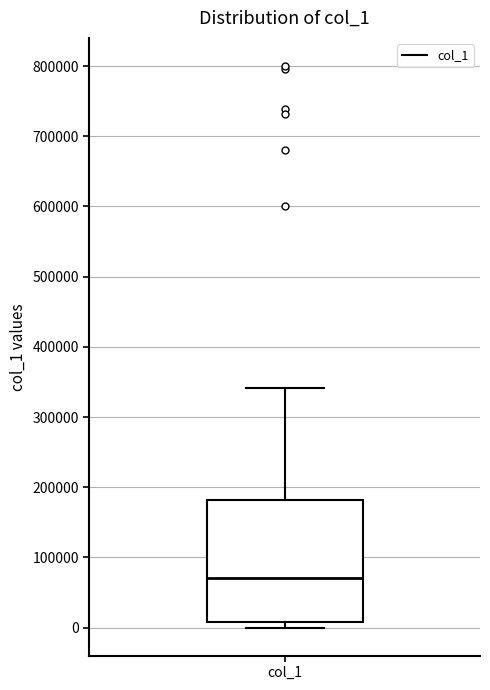

Transcribe this box plot: give where the median line is, the range the box spans, and where the two whiskers end, as read against the y-axis. The values are not printed on the chart, so give them approximately, as read against the axis.

median 70000, box 10000 to 180000, whiskers 0 to 340000